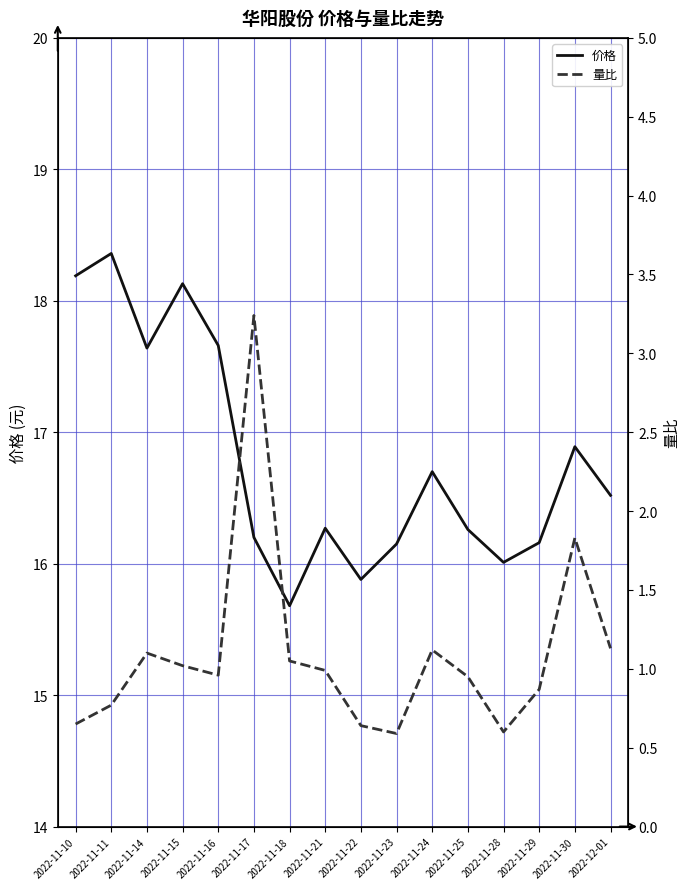

What is the difference between the 价格 values at 2022-11-30 and 2022-11-25?

0.6